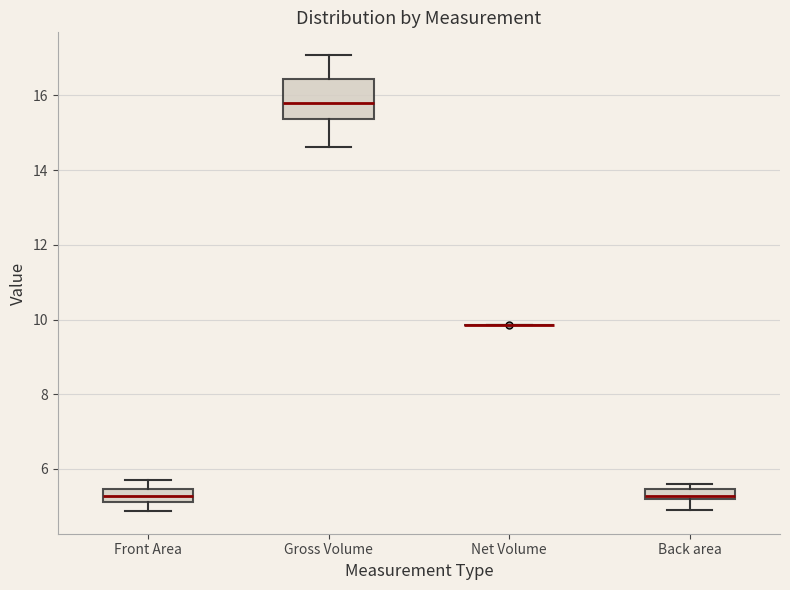

Which box is the tallest, from its lower edge to its upper edge?

Gross Volume